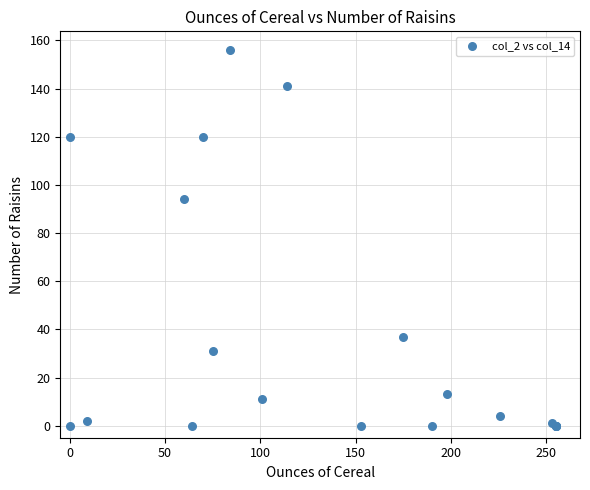

What Y value in the scatter plot is closest to 78?

94